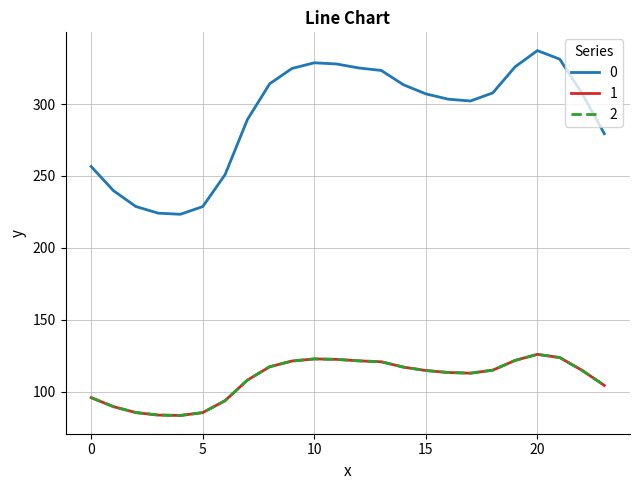

Does the chart display data point markers on the line(s)?

No